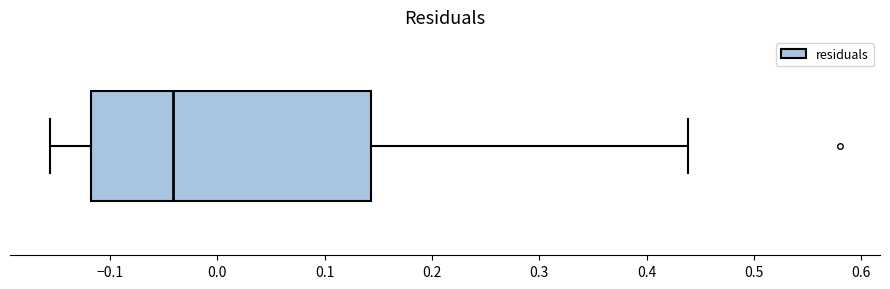

Where is the right edge of the box on the x-axis? The values are not printed on the chart, so give them approximately, as read against the axis.

0.14